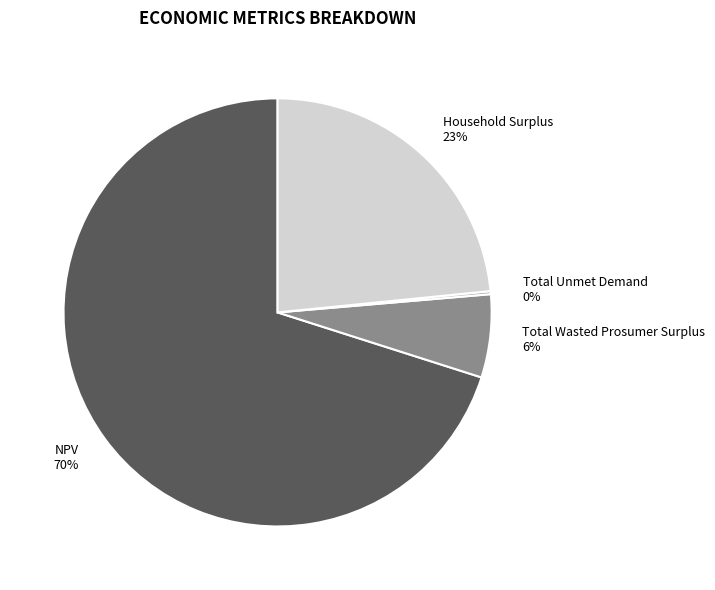

Is it true that Household Surplus is 23% of the pie?

True